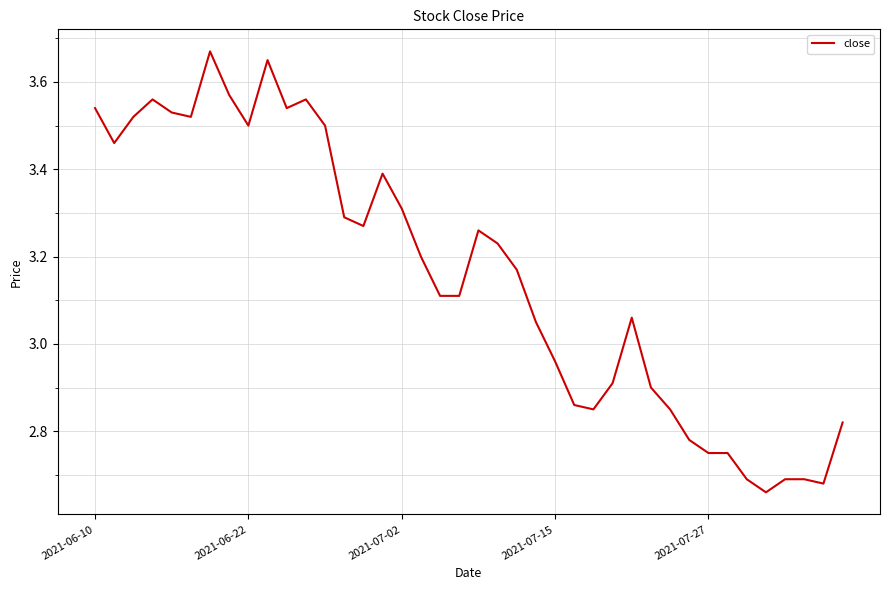

What is the difference between the maximum and minimum values?

1.0